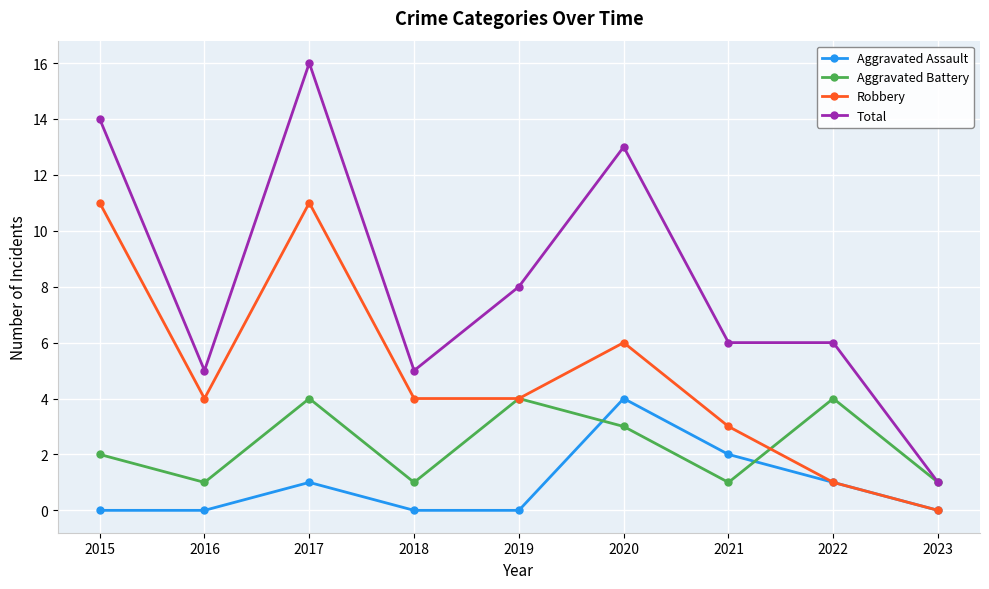

At which label is Total closest to 8?

2019